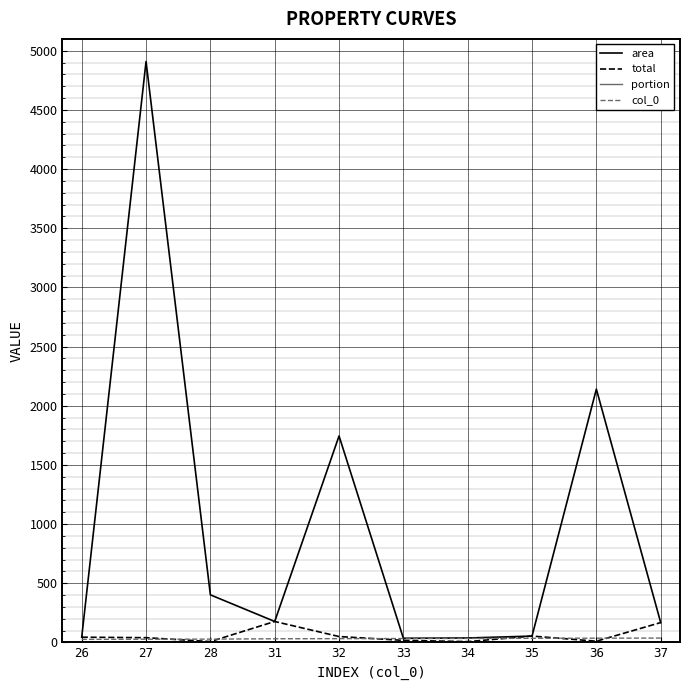

Which series has the widest spread of values?

area